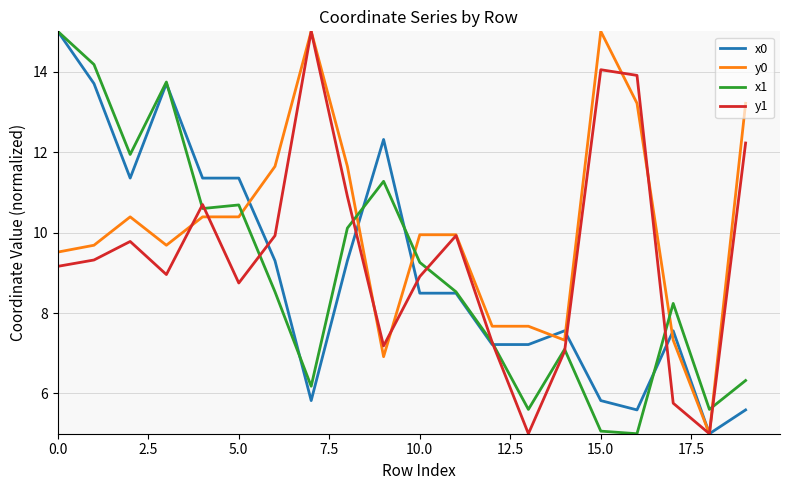

True or false: y0 and x1 intersect in this chart.

True